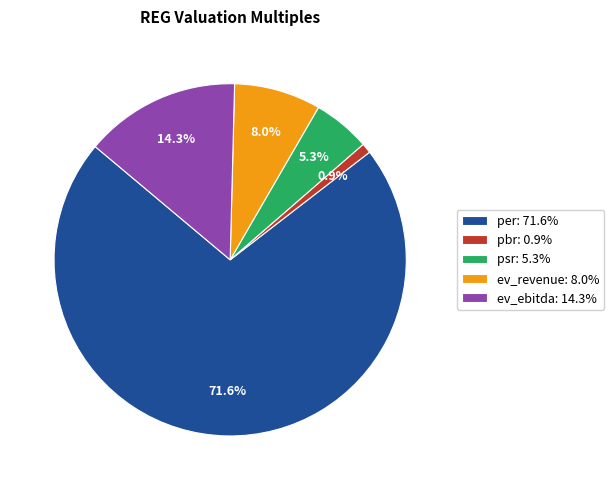

What percentage is the ev_ebitda slice, to the nearest percent?

14%